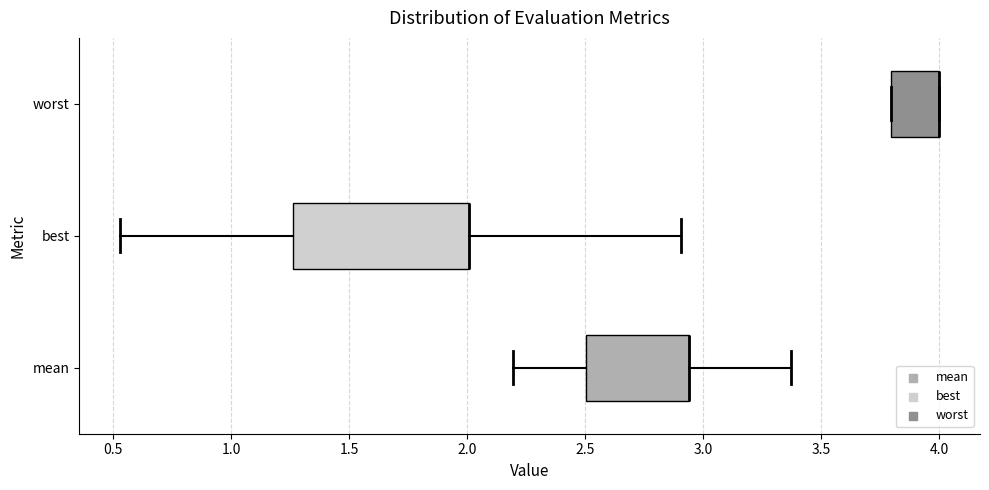

Where does the right whisker of the box for mean end on the x-axis? The values are not printed on the chart, so give them approximately, as read against the axis.

3.35